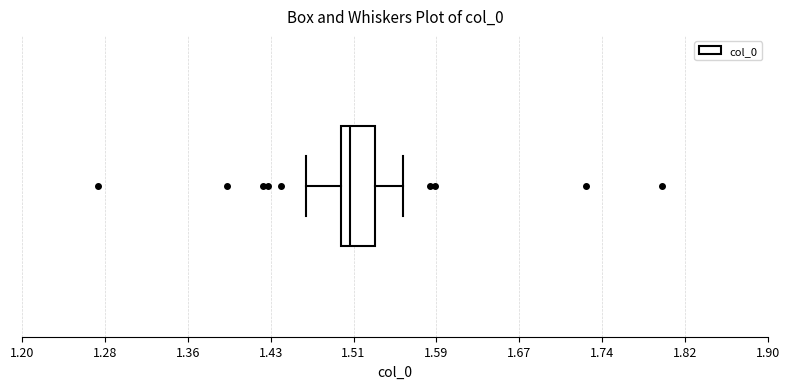

Where does the median line of the box sit on the x-axis? The values are not printed on the chart, so give them approximately, as read against the axis.

1.51